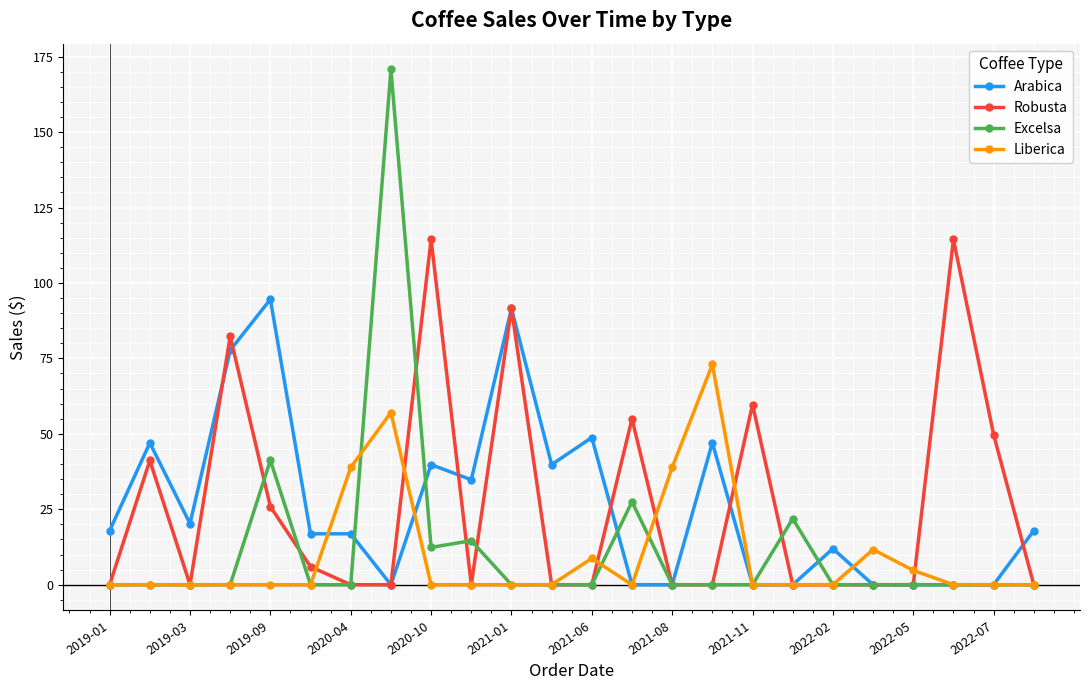

What is the value of the Arabica point at the 11th from the left?

91.5